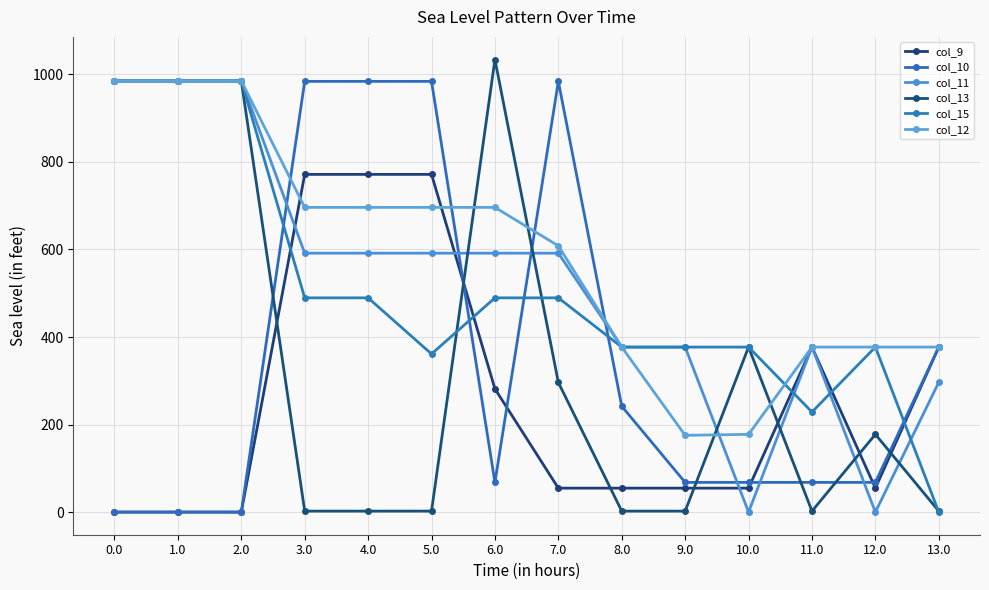

What is the label of the 6th point from the right?

8.0